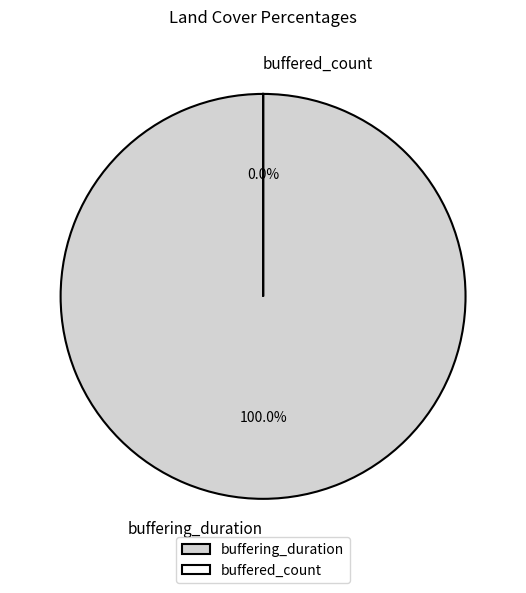

The buffering_duration slice represents 86% of the pie. True or false?

False